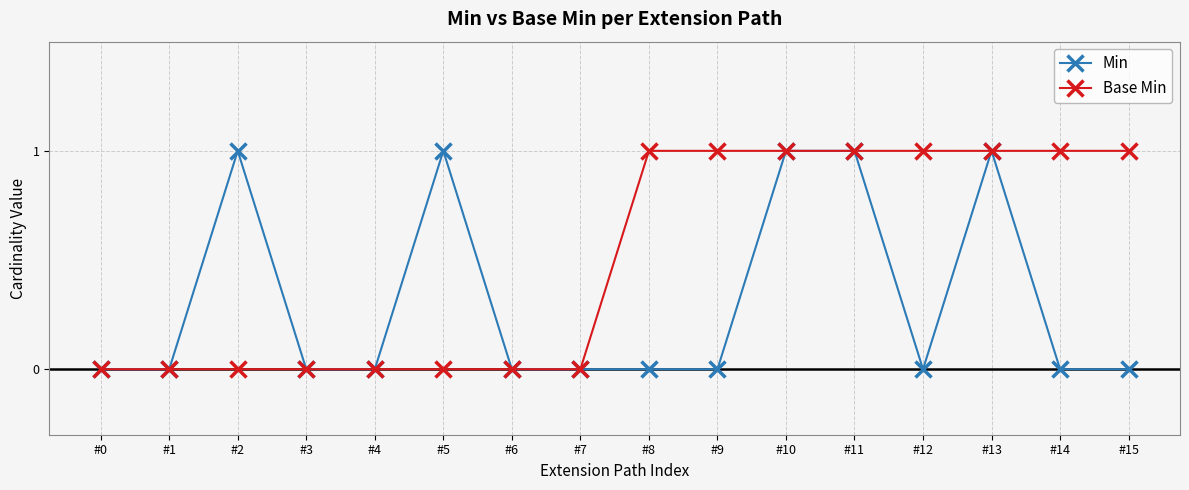

True or false: Min has a value of 1 at #13.

True